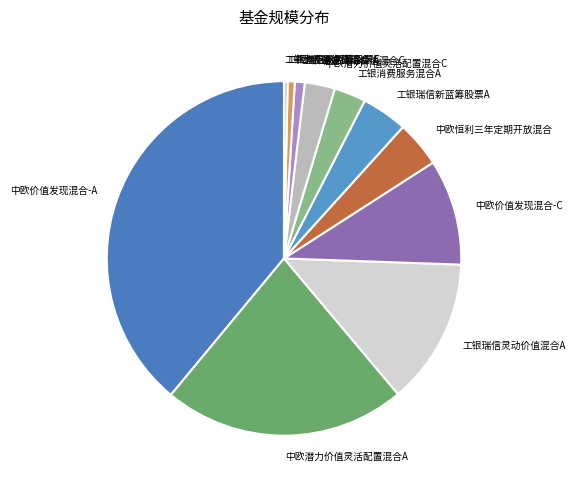

To the nearest percent, what is the difference between the largest and smallest slice percentages?

39%